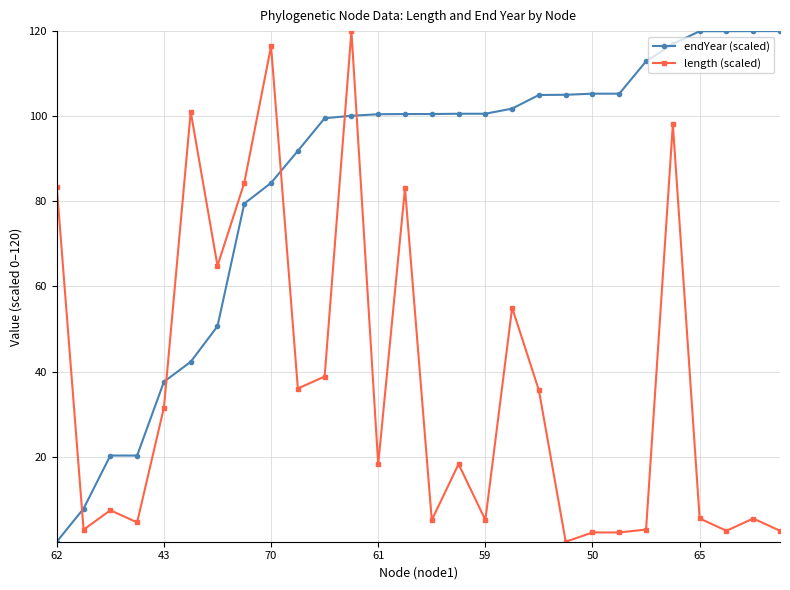

At how many categories does at least one series exceed 26?

25